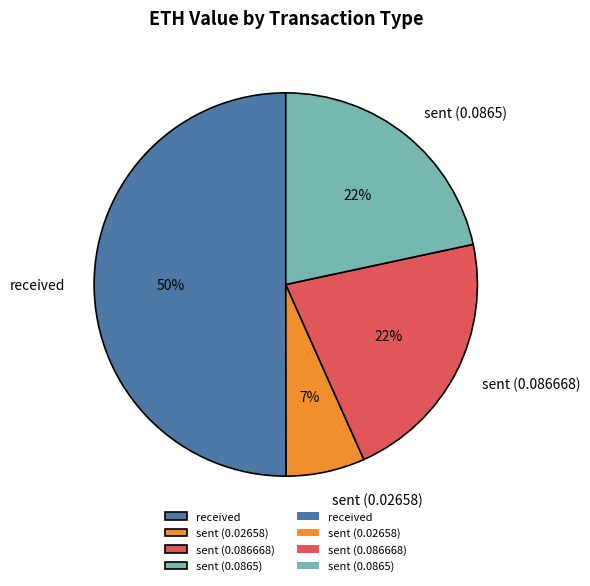

Do received and sent (0.02658) together represent more than half of the pie?

Yes